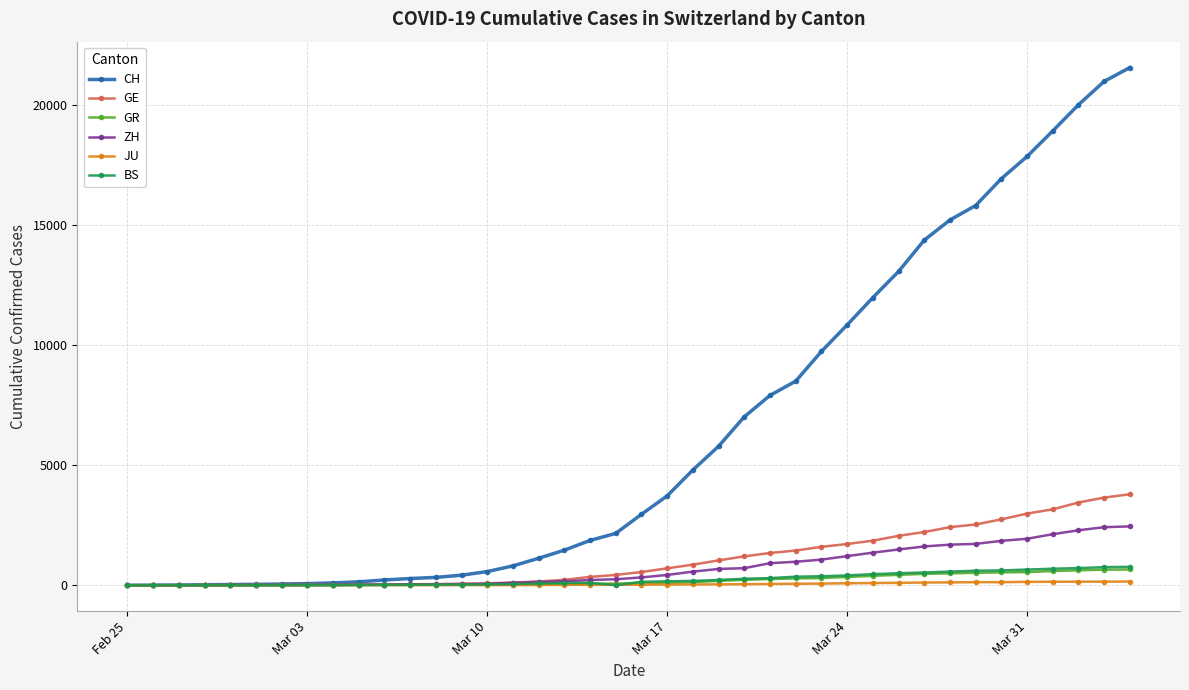

What is the value of the CH point at the 28th from the left?

9735